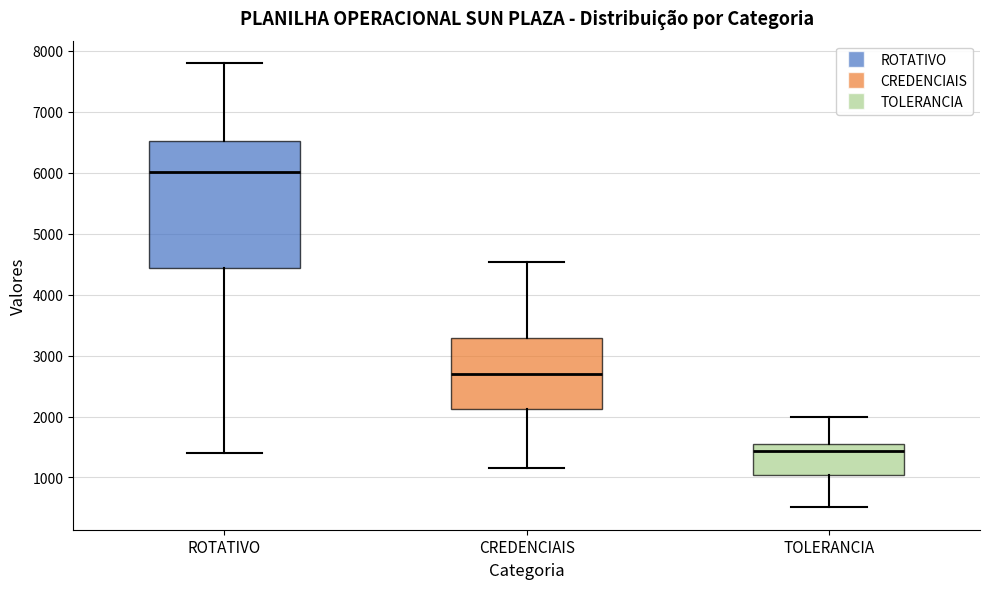

Reading left to right, read every box against the y-axis: the position of its median line, the range the box covers, and the ends of its whiskers. The values are not printed on the chart, so give them approximately, as read against the axis.

ROTATIVO: median 6000, box 4400 to 6500, whiskers 1400 to 7800
CREDENCIAIS: median 2700, box 2100 to 3300, whiskers 1200 to 4500
TOLERANCIA: median 1400, box 1000 to 1600, whiskers 500 to 2000